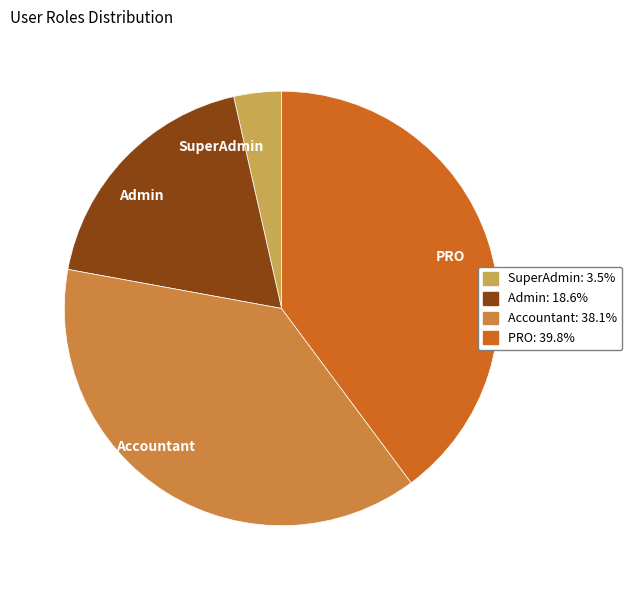

Between SuperAdmin and Accountant, which is larger?

Accountant